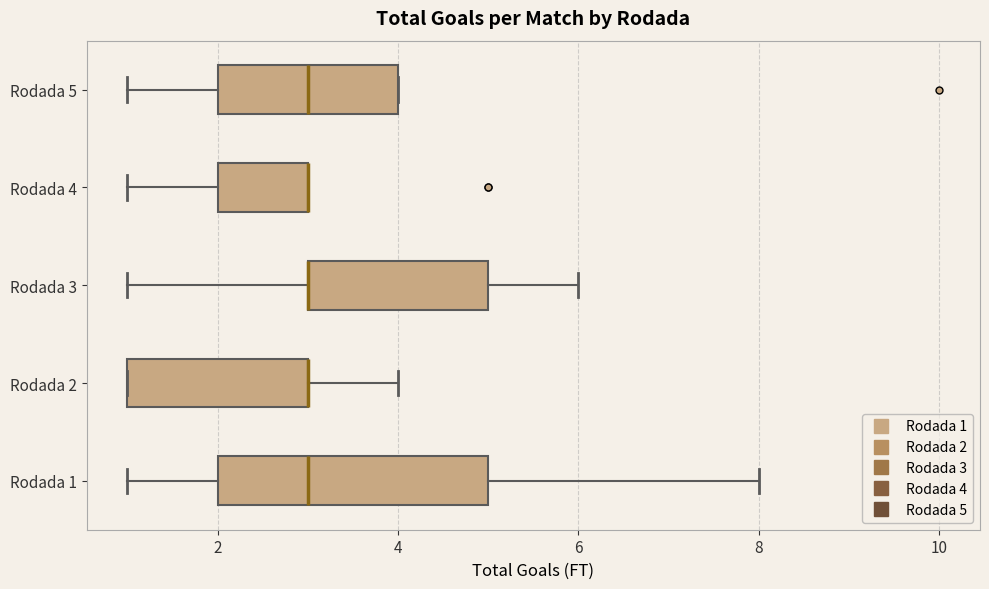

Which box is the widest, from its left edge to its right edge?

Rodada 1